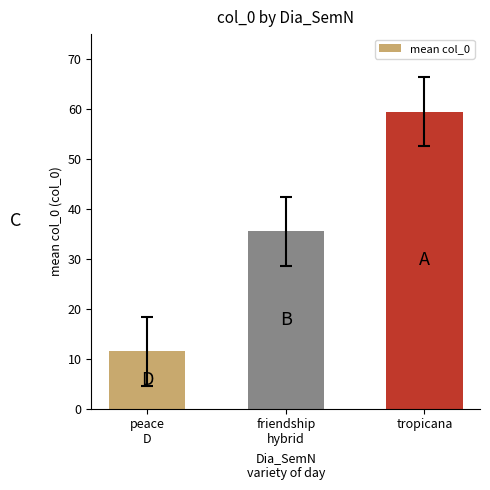

Reading left to right, extract all data points from this chart.

peace
D=11.5	friendship
hybrid=35.5	tropicana=59.5